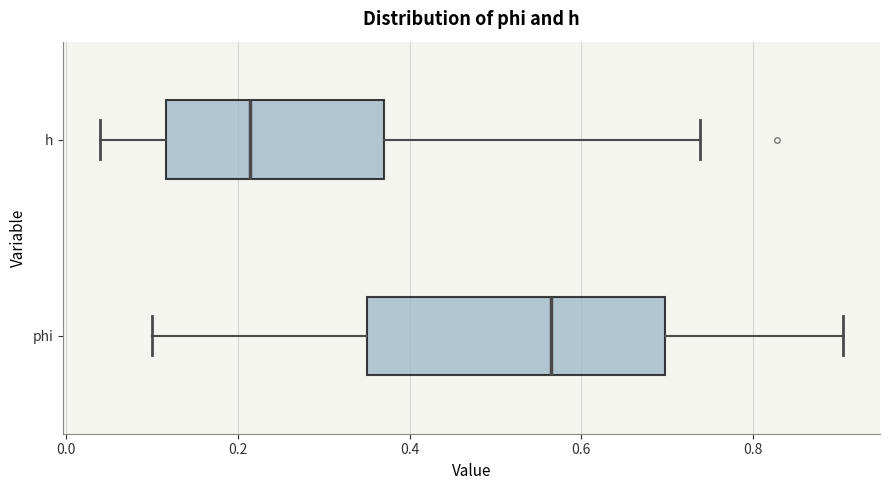

Reading bottom to top, read every box against the x-axis: the position of its median line, the range the box covers, and the ends of its whiskers. The values are not printed on the chart, so give them approximately, as read against the axis.

phi: median 0.56, box 0.36 to 0.70, whiskers 0.10 to 0.90
h: median 0.22, box 0.12 to 0.38, whiskers 0.04 to 0.74